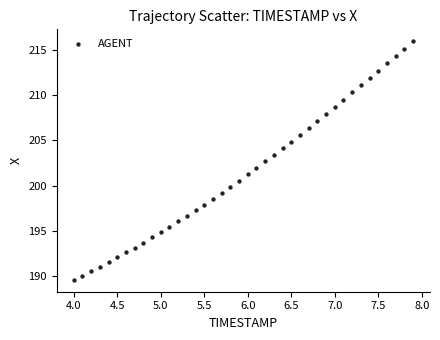

What is the range of X values (max minus min)?

3.9